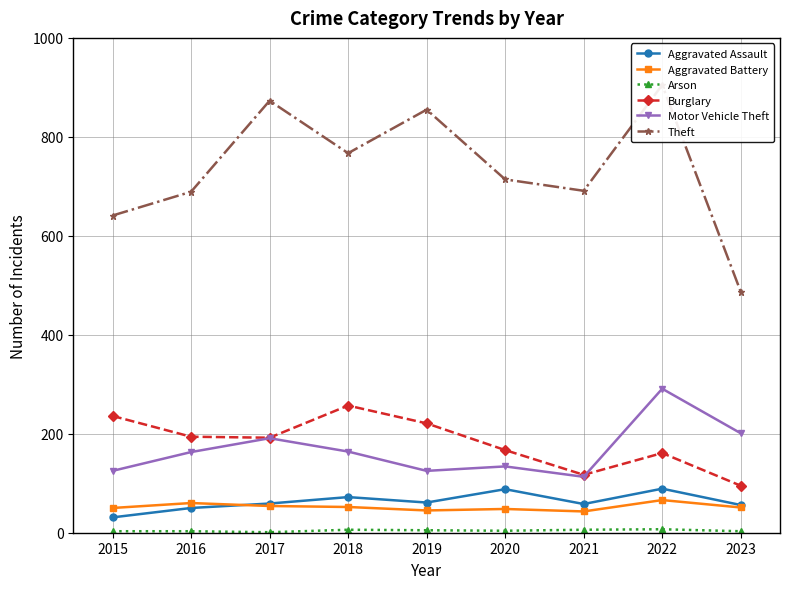

True or false: Aggravated Battery and Arson cross at least once.

False